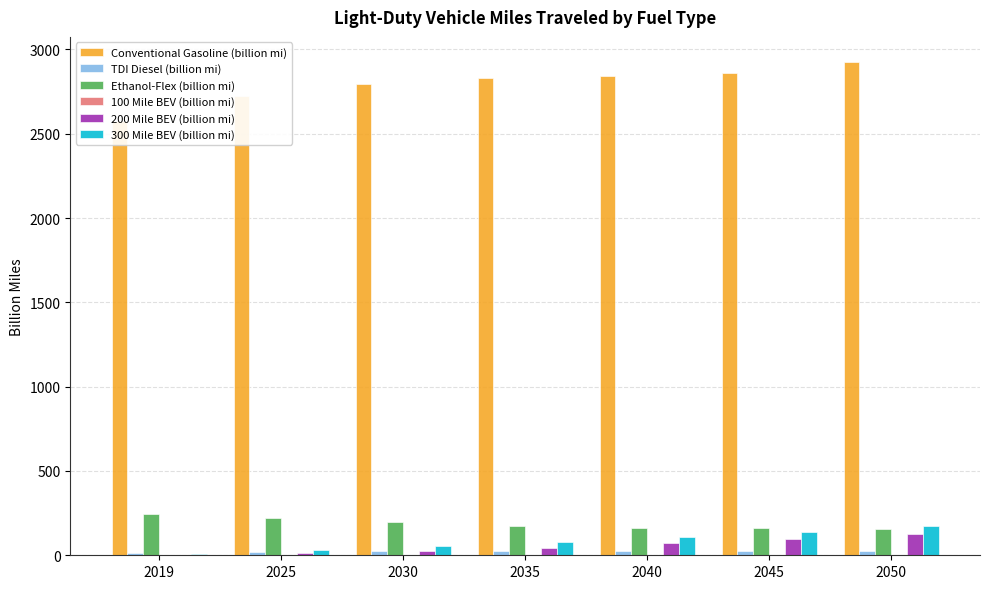

Which series changed the most between 2040 and 2050?

Conventional Gasoline (billion mi)